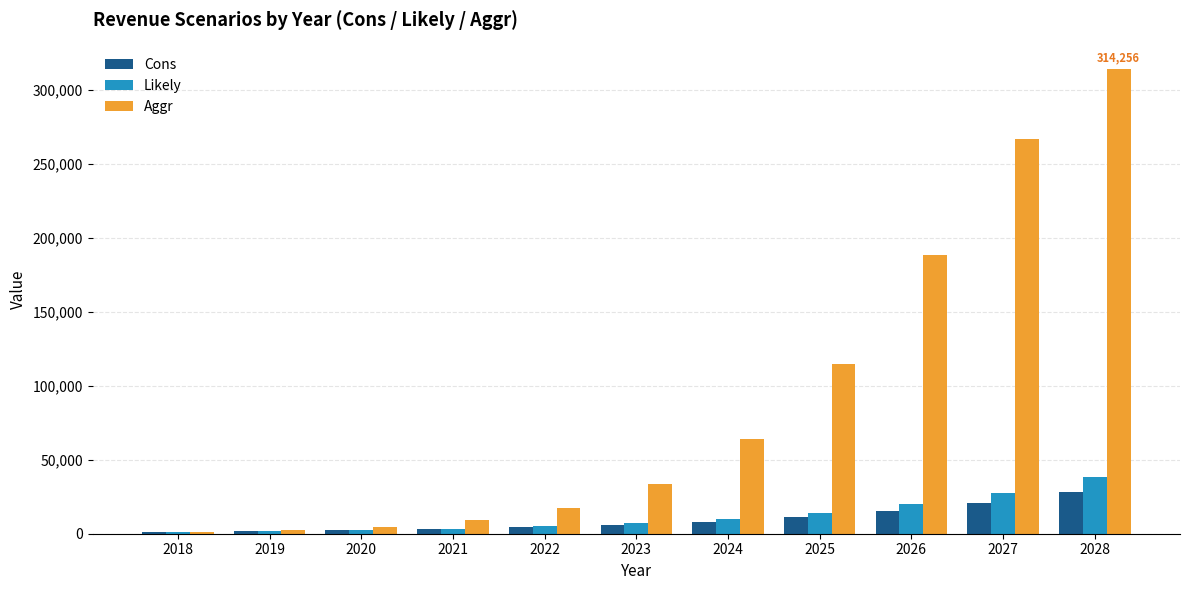

Is the value of Likely at 2019 greater than the value of Aggr at 2027?

No